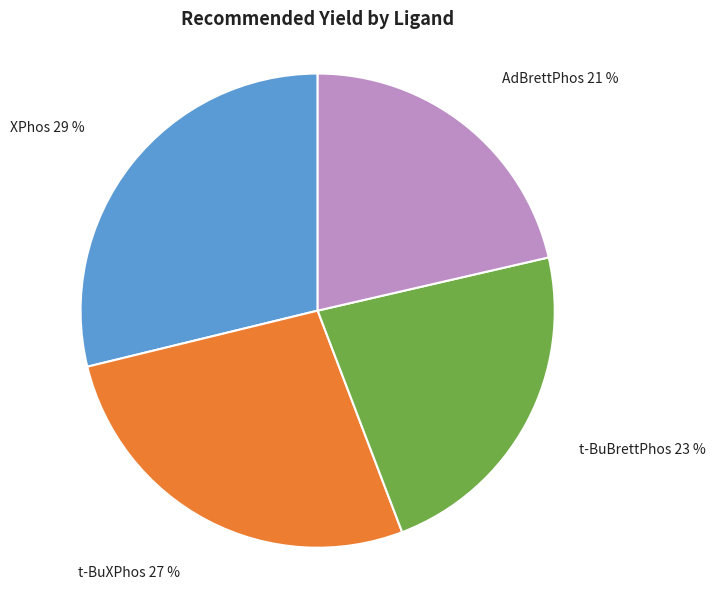

Does any single category account for the majority?

No